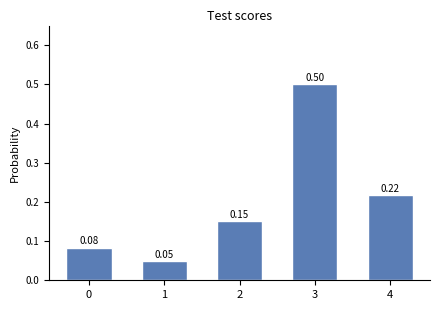

What is the sum of all values?

1.0